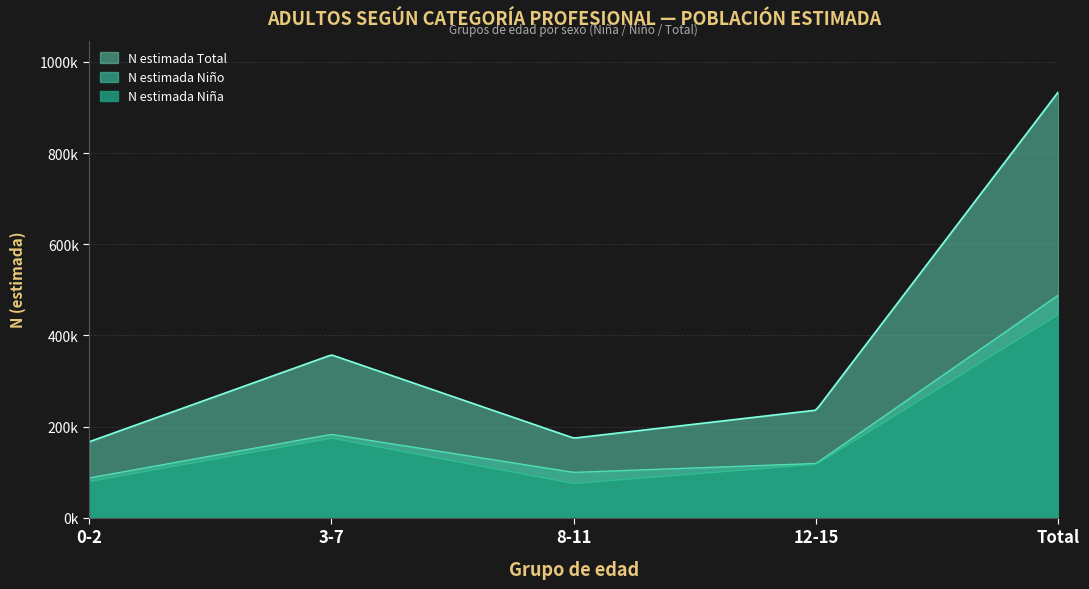

Reading left to right, transcribe all the data shown in this chart.

N estimada Niña: 0-2=79373	3-7=174445	8-11=75151	12-15=116984	Total=445952
N estimada Niño: 0-2=87174	3-7=182835	8-11=99413	12-15=118969	Total=488392
N estimada Total: 0-2=166546	3-7=357280	8-11=174564	12-15=235954	Total=934344